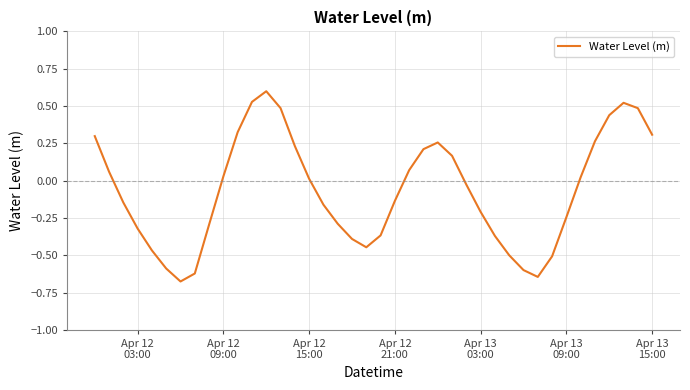

What is the greatest value displayed?

0.6